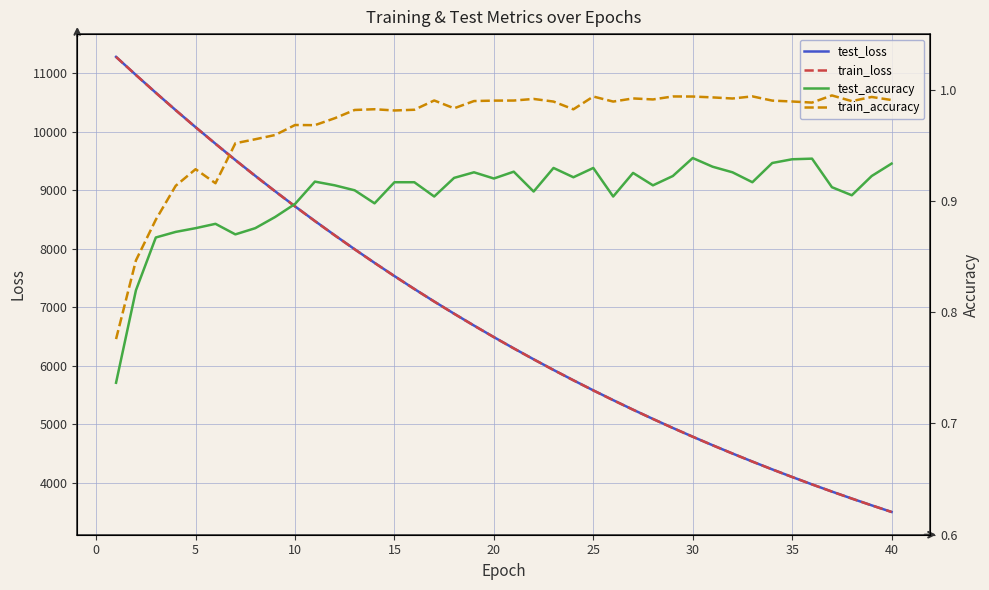

True or false: test_accuracy and train_loss intersect in this chart.

False